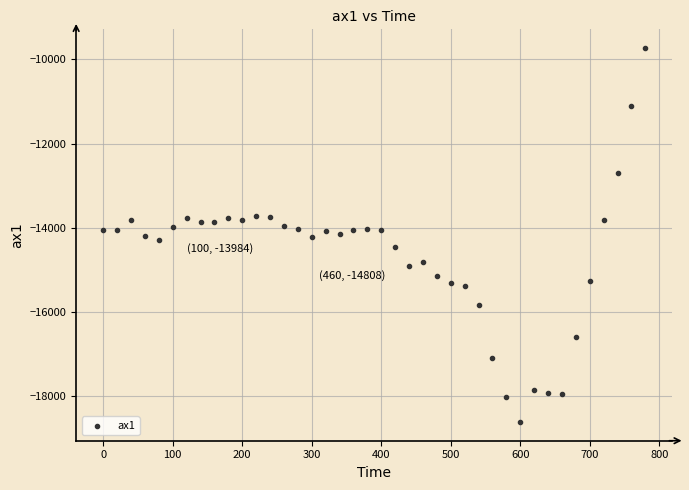

What is the range of Y values (max minus min)?

8884